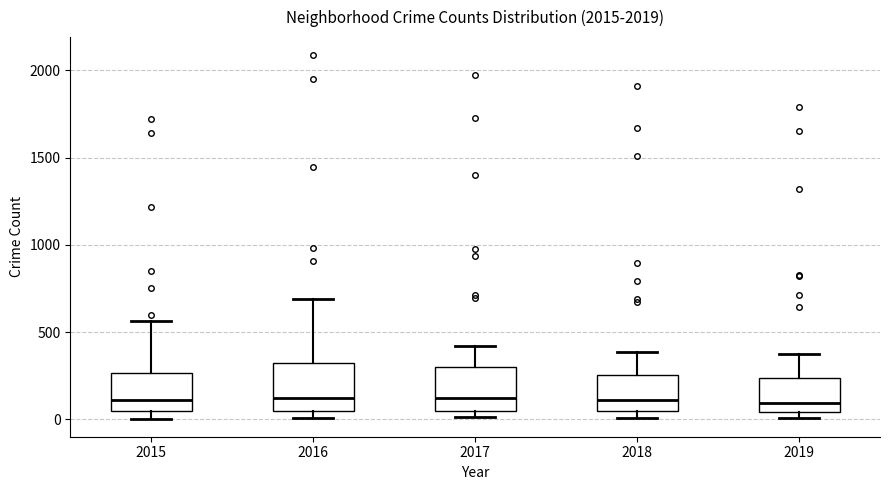

Reading left to right, transcribe this box plot: for each box, give where its median line is, the range the box spans, and where its two whiskers end, as read against the y-axis. The values are not printed on the chart, so give them approximately, as read against the axis.

2015: median 100, box 50 to 250, whiskers 0 to 550
2016: median 150, box 50 to 300, whiskers 0 to 700
2017: median 100, box 50 to 300, whiskers 0 to 400
2018: median 100, box 50 to 250, whiskers 0 to 400
2019: median 100, box 50 to 250, whiskers 0 to 400